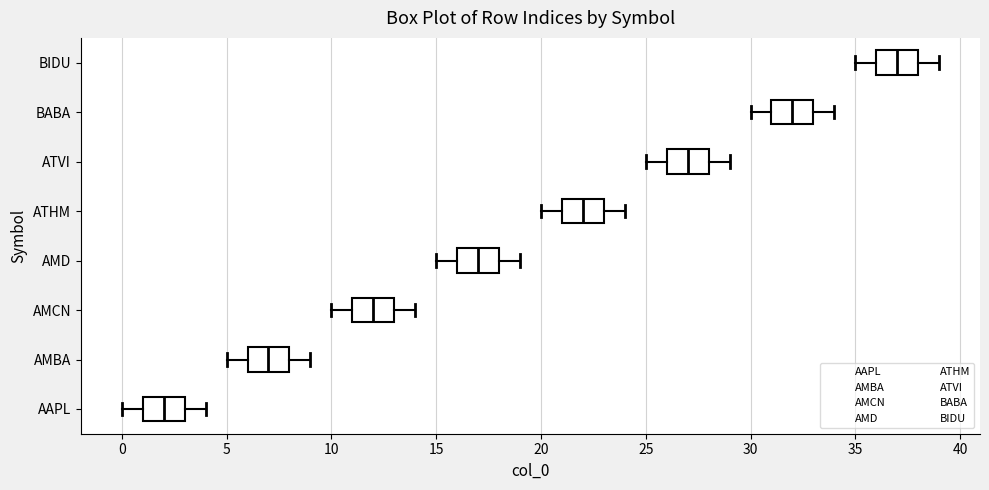

Reading bottom to top, read every box against the x-axis: the position of its median line, the range the box covers, and the ends of its whiskers. The values are not printed on the chart, so give them approximately, as read against the axis.

AAPL: median 2, box 1 to 3, whiskers 0 to 4
AMBA: median 7, box 6 to 8, whiskers 5 to 9
AMCN: median 12, box 11 to 13, whiskers 10 to 14
AMD: median 17, box 16 to 18, whiskers 15 to 19
ATHM: median 22, box 21 to 23, whiskers 20 to 24
ATVI: median 27, box 26 to 28, whiskers 25 to 29
BABA: median 32, box 31 to 33, whiskers 30 to 34
BIDU: median 37, box 36 to 38, whiskers 35 to 39